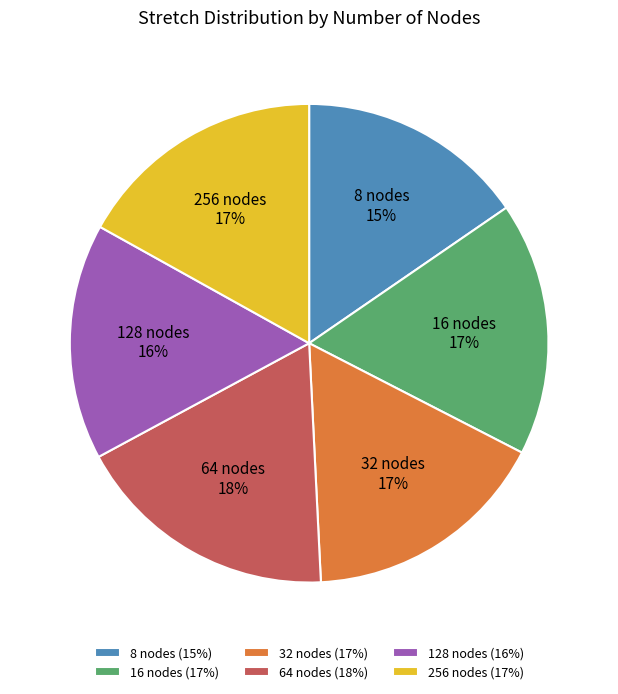

To the nearest percent, what is the average slice percentage?

17%